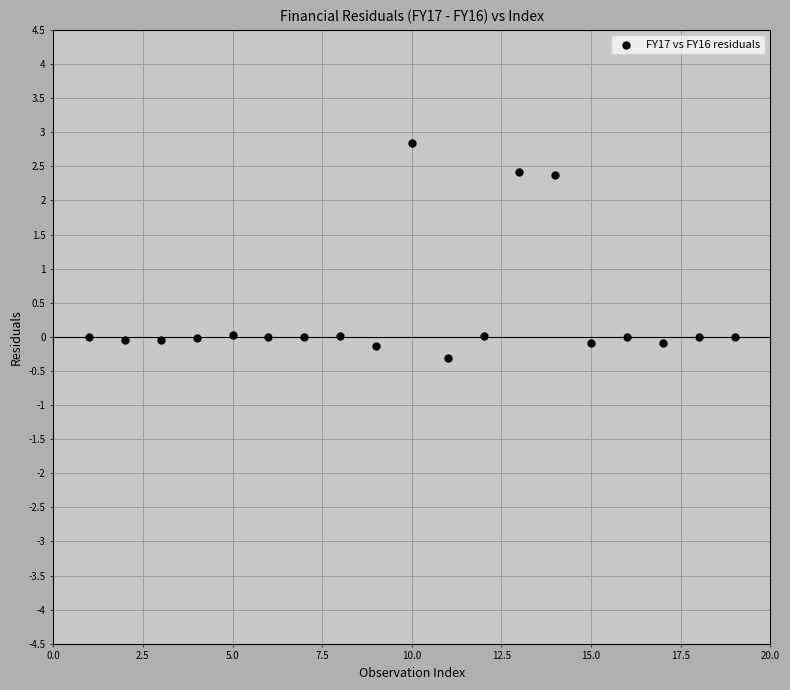

What is the range of Y values (max minus min)?

3.2